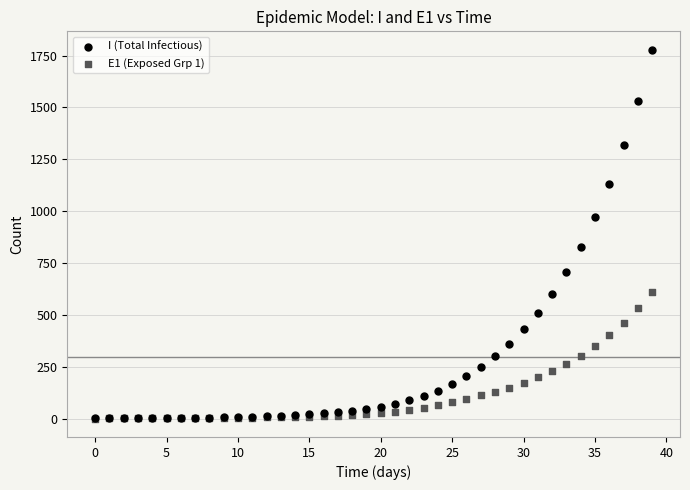

Which series has the largest Y range (max minus min)?

I (Total Infectious)